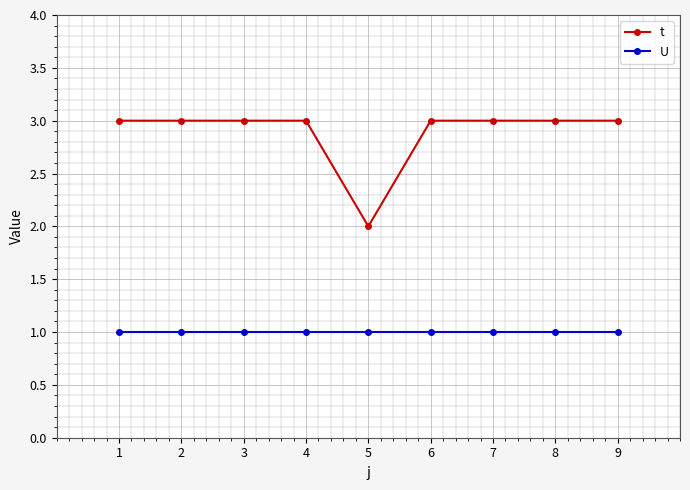

Is this an area chart (filled region under the line)?

No